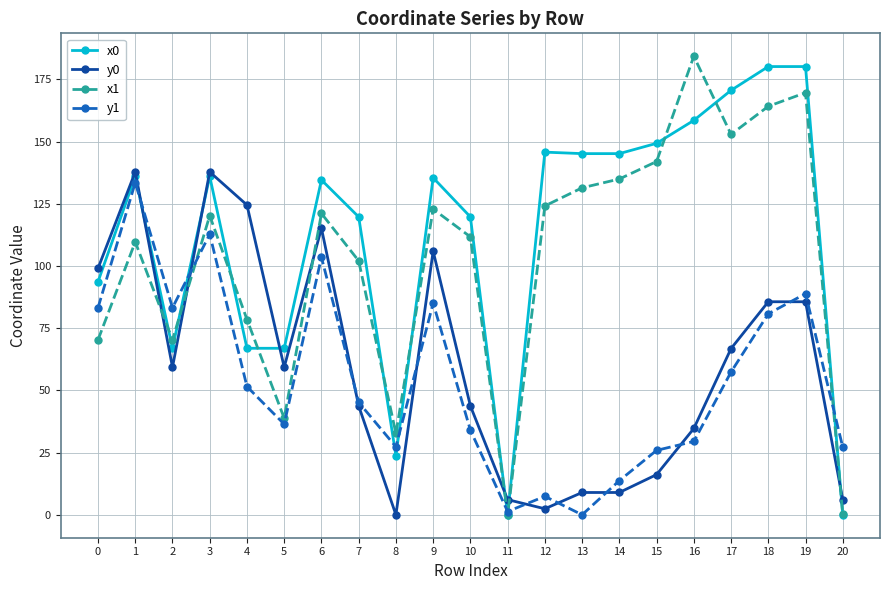

Which series has the largest total across all categories?

x0